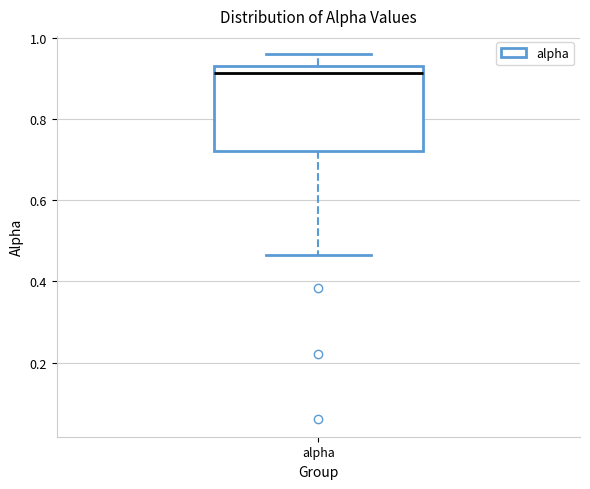

Where does the lower whisker of the box for alpha end on the y-axis? The values are not printed on the chart, so give them approximately, as read against the axis.

0.46